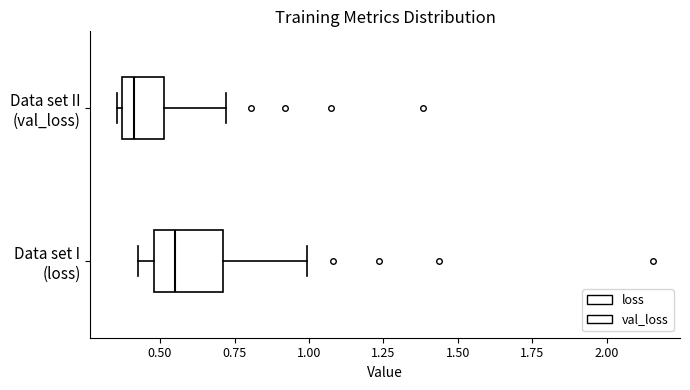

Reading bottom to top, transcribe this box plot: for each box, give where its median line is, the range the box spans, and where its two whiskers end, as read against the x-axis. The values are not printed on the chart, so give them approximately, as read against the axis.

Data set I (loss): median 0.55, box 0.50 to 0.70, whiskers 0.45 to 1.00
Data set II (val_loss): median 0.40, box 0.35 to 0.50, whiskers 0.35 (just left of the box's left edge) to 0.70